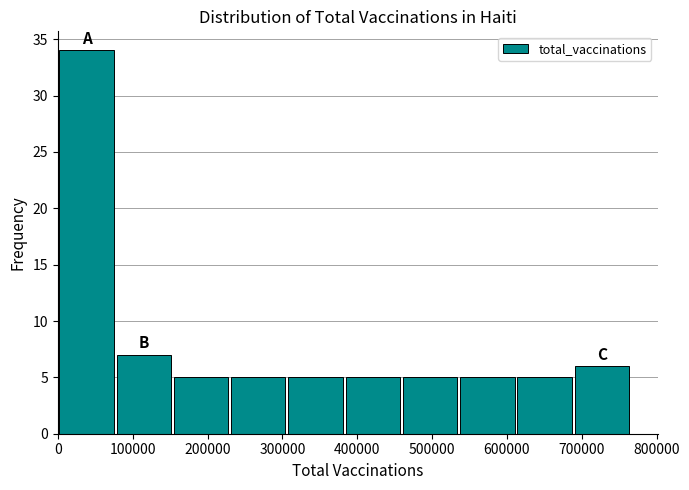

Which range on the x-axis has the tallest bar?

0 to 80000